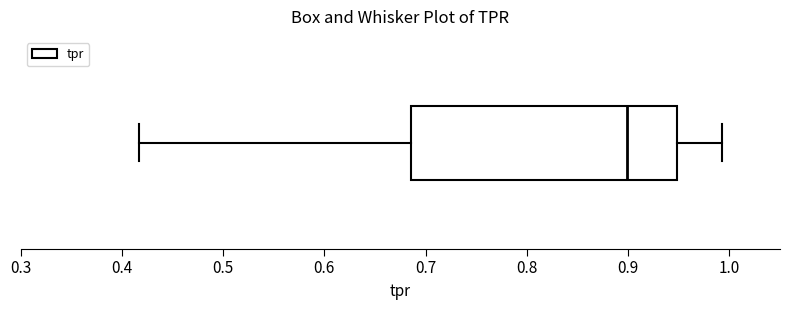

Read this box plot against the x-axis: the position of the median line, the range covered by the box, and the ends of both whiskers. The values are not printed on the chart, so give them approximately, as read against the axis.

median 0.90, box 0.69 to 0.95, whiskers 0.42 to 0.99